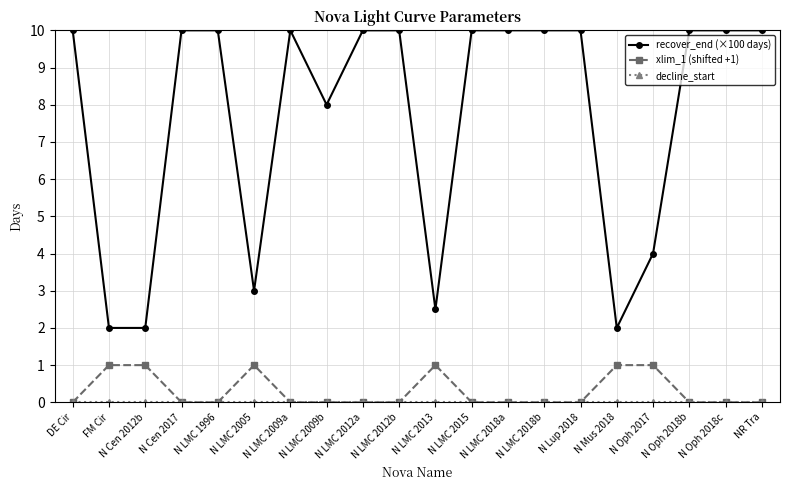

Is this an area chart (filled region under the line)?

No